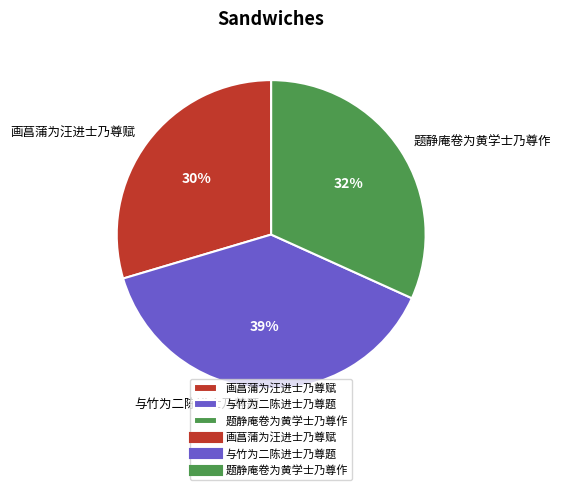

Is 画菖蒲为汪进士乃尊赋 the majority of the pie?

No